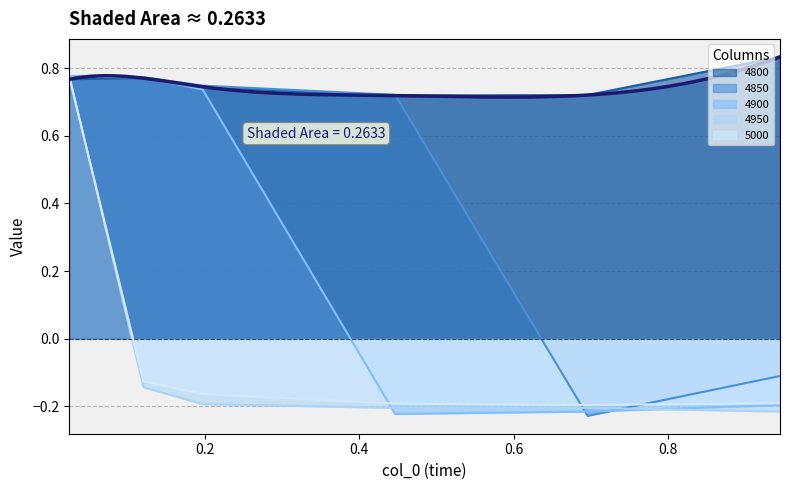

What is the label of the 3rd point from the right?

0.4465753424657534